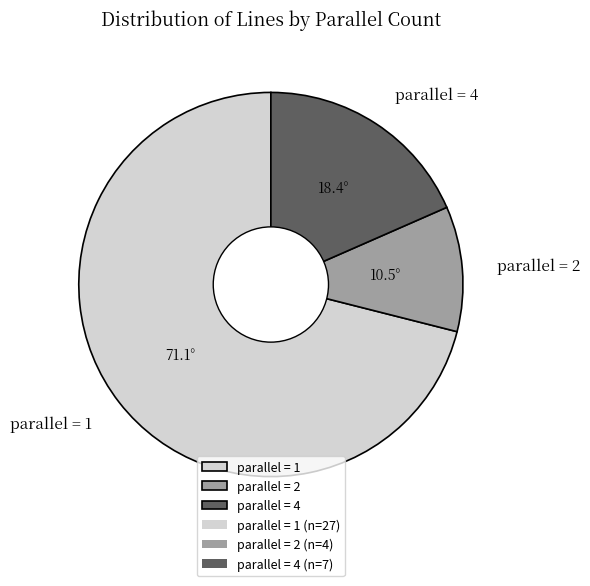

Is it true that parallel = 1 is 71% of the pie?

True